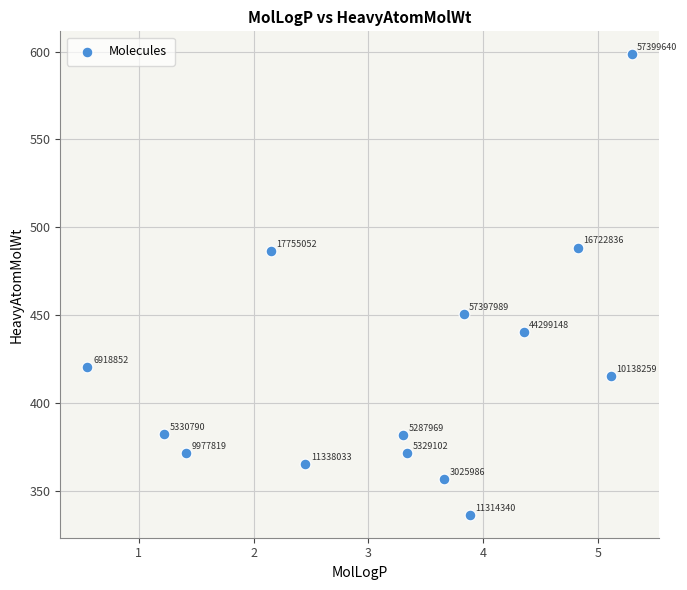

What is the range of Y values (max minus min)?

262.1